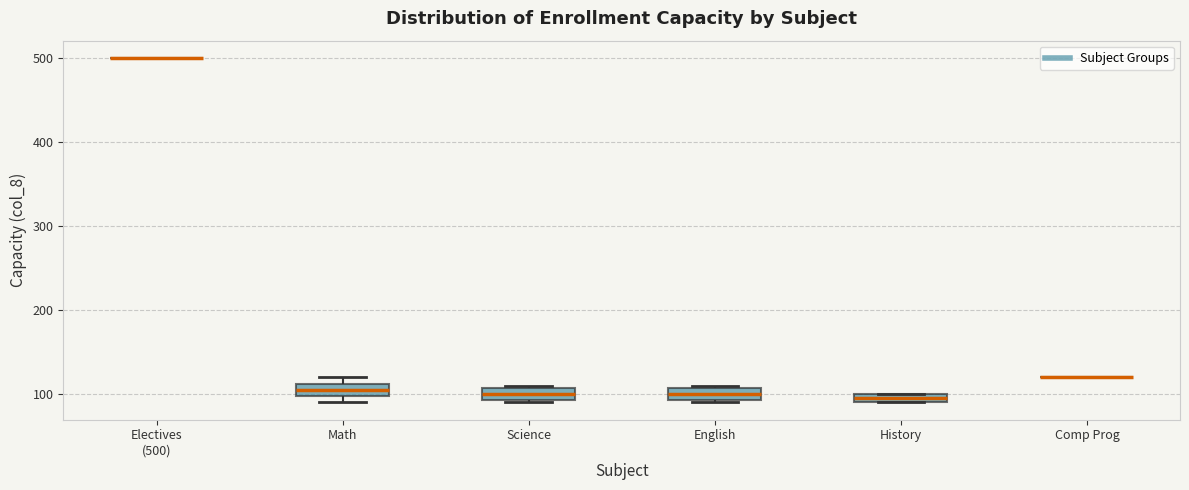

Where is the lower edge of the box for History on the y-axis? The values are not printed on the chart, so give them approximately, as read against the axis.

90